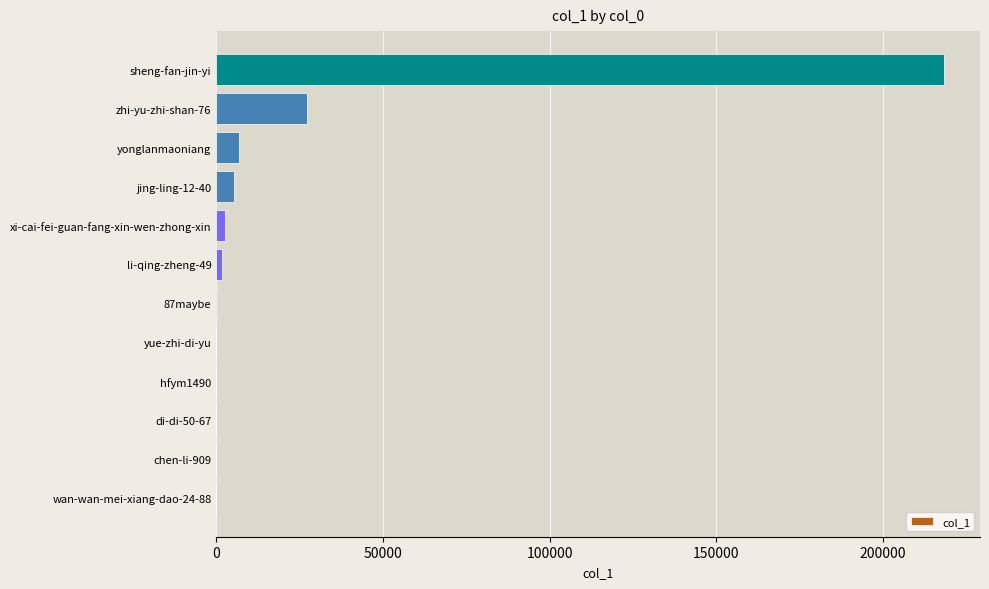

Which category has the highest value across all series?

sheng-fan-jin-yi